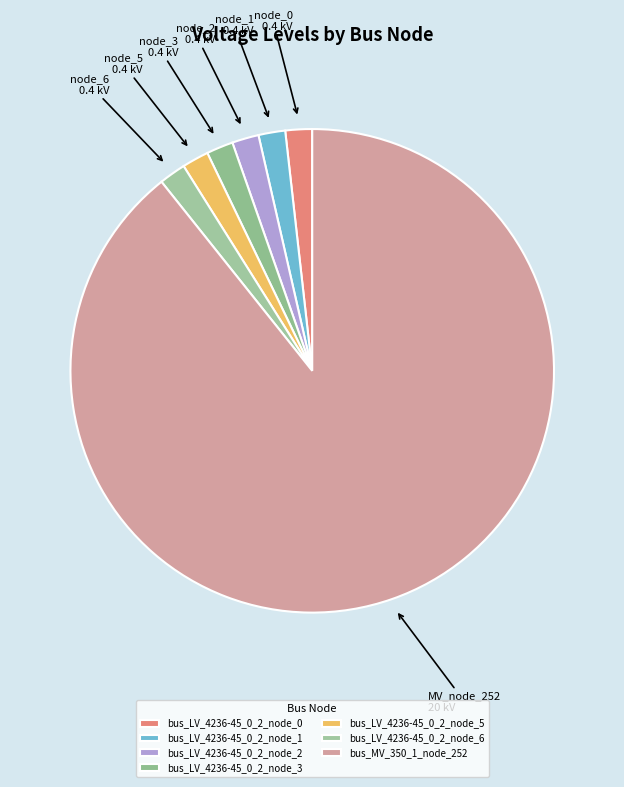

True or false: bus_LV_4236-45_0_2_node_0 accounts for 2% of the total.

True